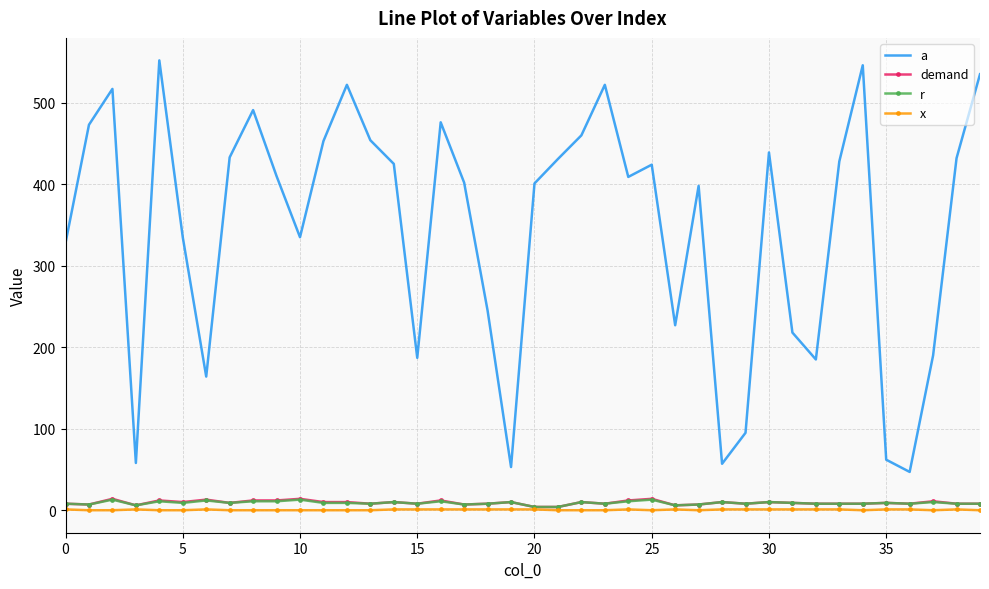

True or false: a and demand intersect in this chart.

False